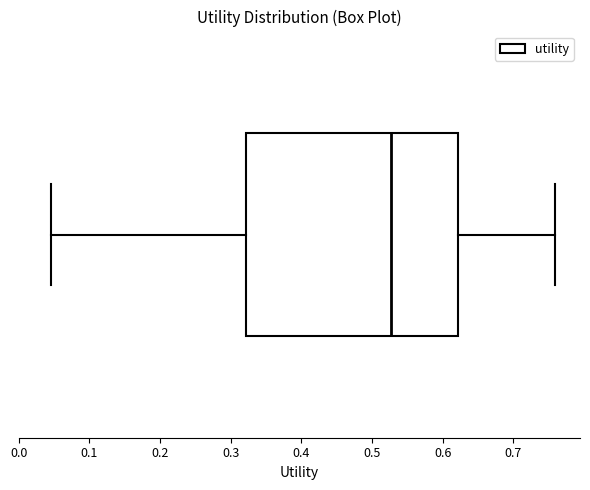

Where does the left whisker of the box end on the x-axis? The values are not printed on the chart, so give them approximately, as read against the axis.

0.05